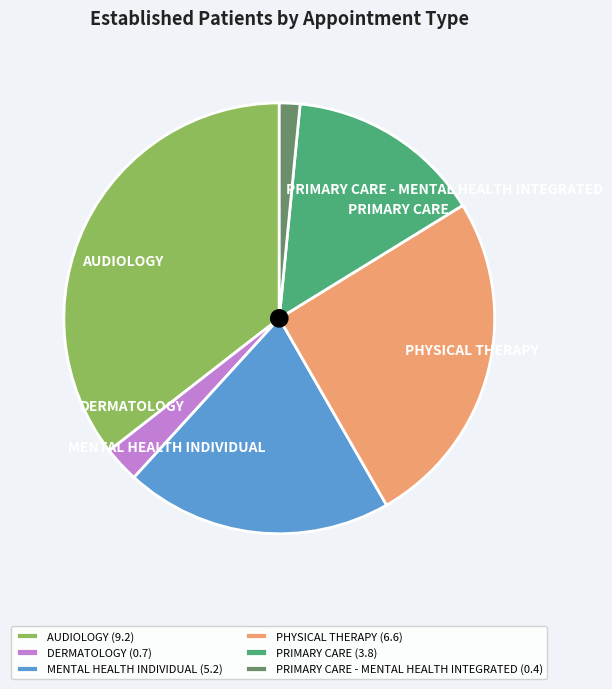

What is the ratio of the value at PHYSICAL THERAPY to the value at MENTAL HEALTH INDIVIDUAL?

1.3